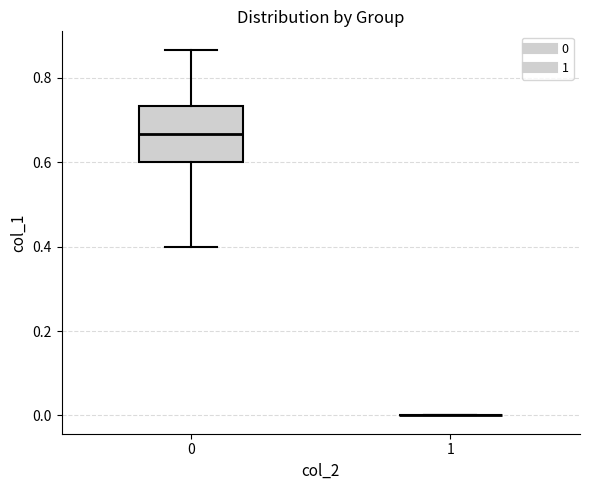

Where is the upper edge of the box at x = 0 on the y-axis? The values are not printed on the chart, so give them approximately, as read against the axis.

0.74